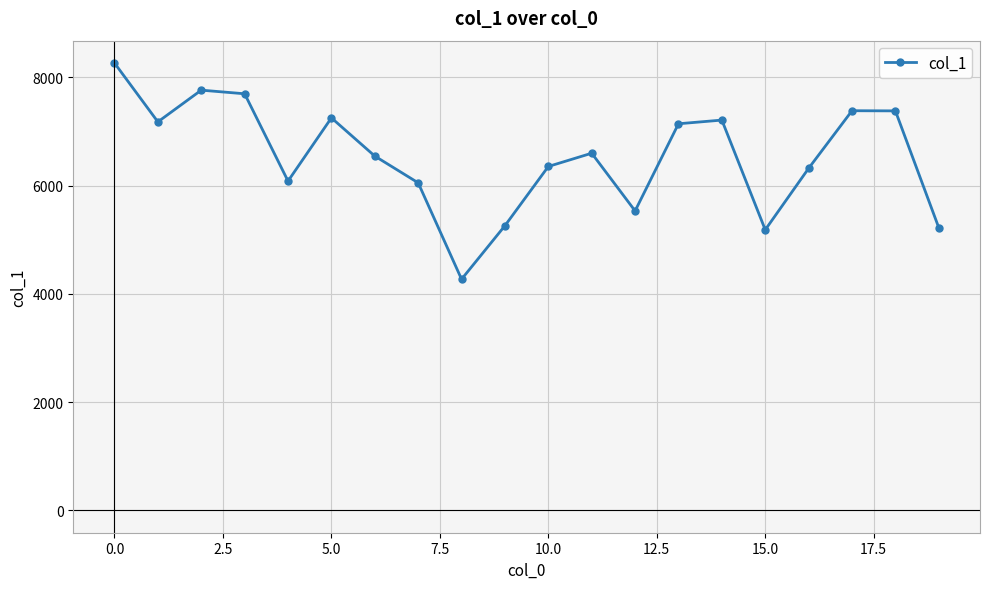

What is the sum of all values?

130681